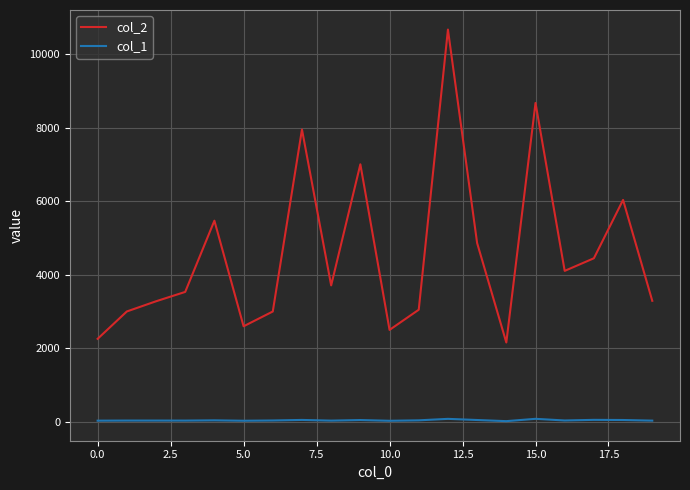

List the series in order of their peak value, highest first.

col_2, col_1